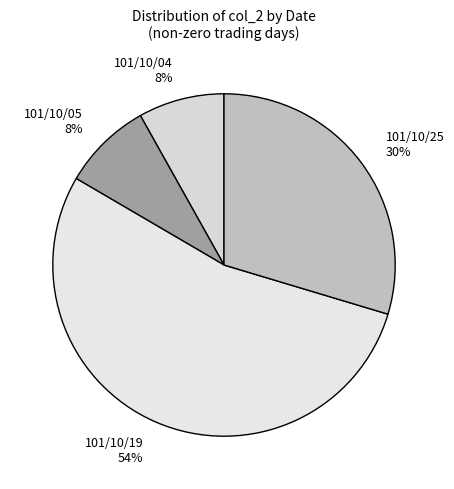

To the nearest percent, what portion does 101/10/25 represent?

30%